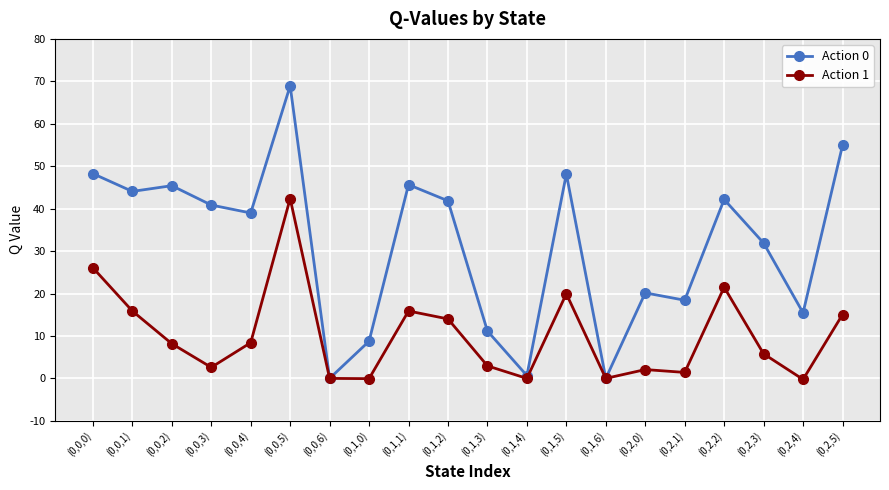

What is the spread (max minus min) of values at (0,0,5)?

26.6